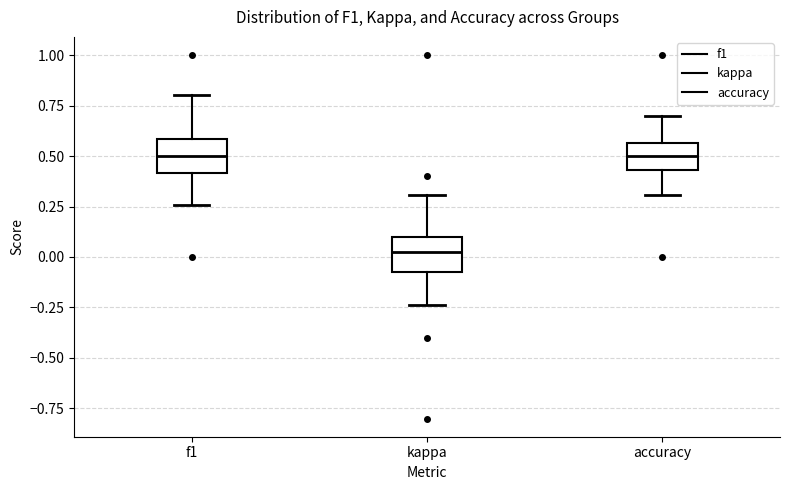

Where does the upper whisker of the box for accuracy end on the y-axis? The values are not printed on the chart, so give them approximately, as read against the axis.

0.70